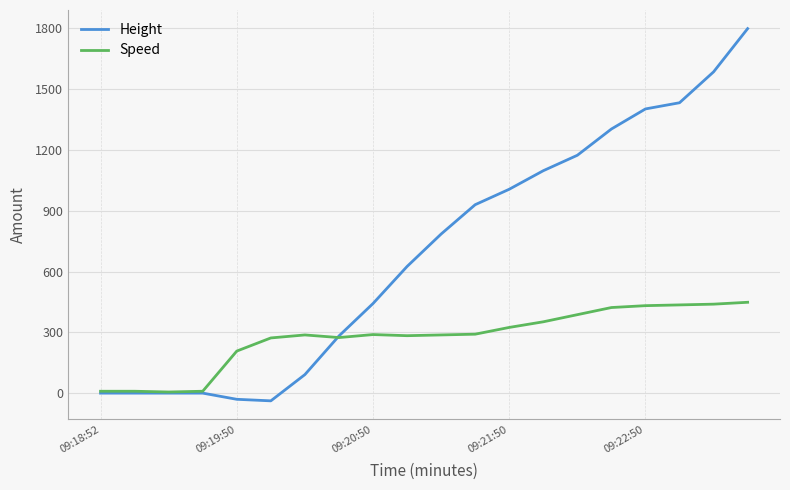

Which series has the largest total across all categories?

Height